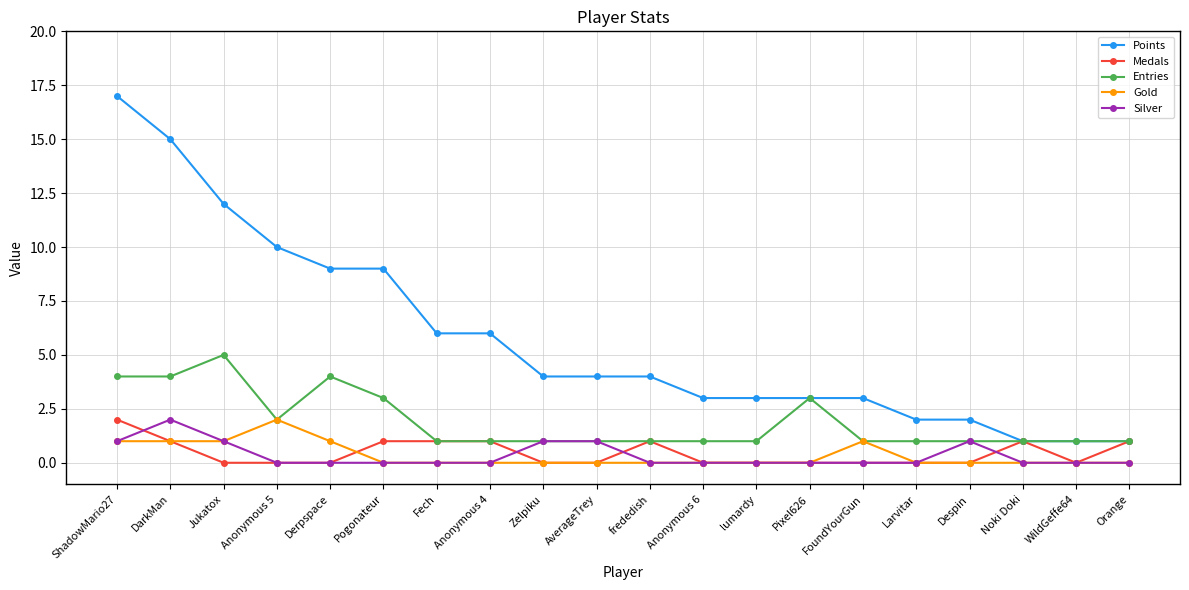

At which category is the sum across all series the highest?

ShadowMario27